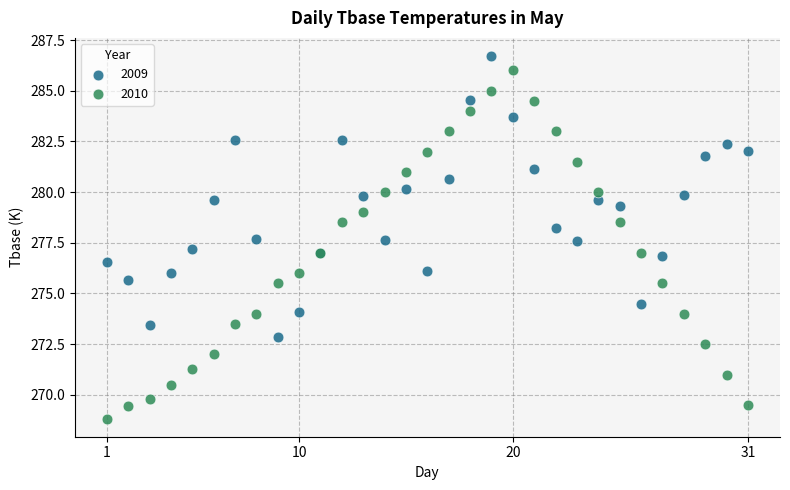

What is the X range (max minus min) for the scatter plot?

30.0